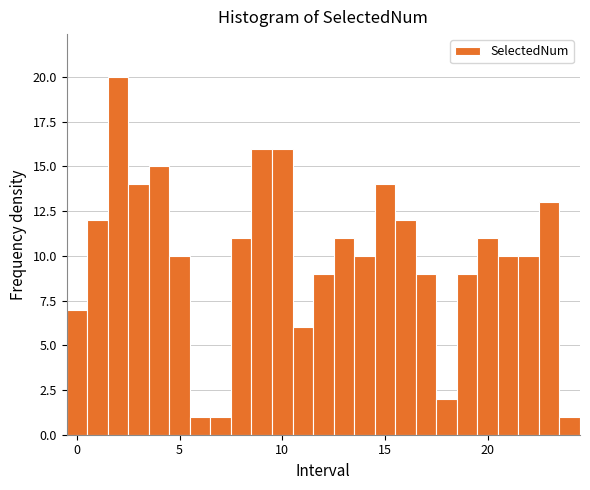

Around what value on the x-axis is the tallest bar? Give the approximate position of its centre, as read against the axis.

2.0